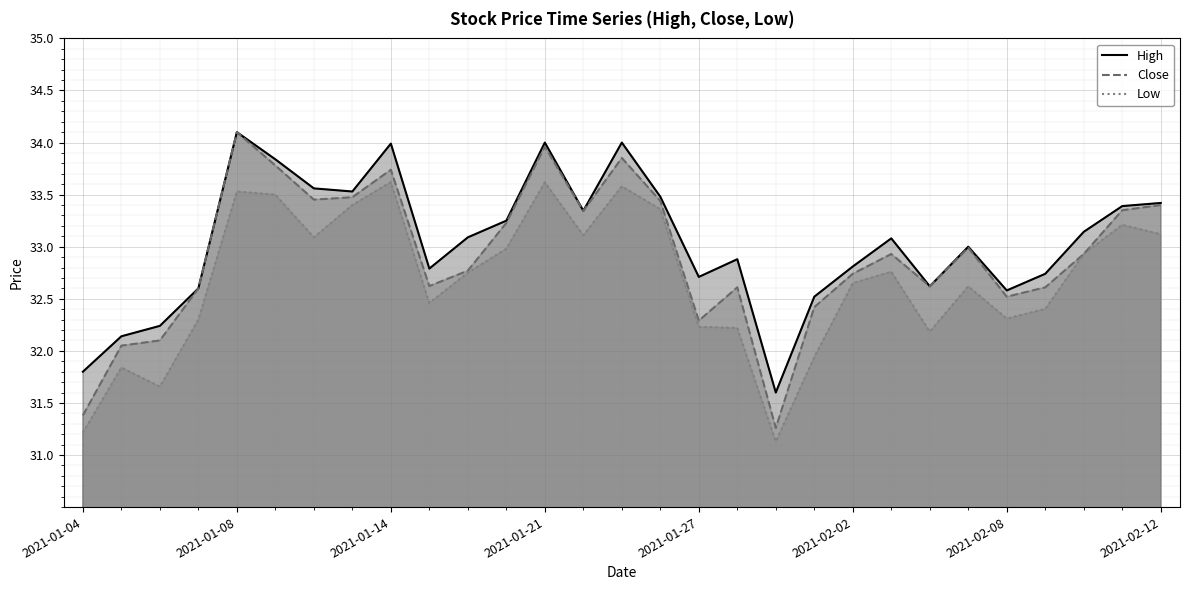

Reading left to right, list all the values displayed in this chart.

High: 2021-01-04=31.8	2021-01-05=32.1	2021-01-06=32.2	2021-01-07=32.6	2021-01-08=34.1	2021-01-11=33.8	2021-01-12=33.6	2021-01-13=33.5	2021-01-14=34.0	2021-01-15=32.8	2021-01-19=33.1	2021-01-20=33.2	2021-01-21=34.0	2021-01-22=33.3	2021-01-25=34.0	2021-01-26=33.5	2021-01-27=32.7	2021-01-28=32.9	2021-01-29=31.6	2021-02-01=32.5	2021-02-02=32.8	2021-02-03=33.1	2021-02-04=32.6	2021-02-05=33.0	2021-02-08=32.6	2021-02-09=32.7	2021-02-10=33.1	2021-02-11=33.4	2021-02-12=33.4
Close: 2021-01-04=31.4	2021-01-05=32.0	2021-01-06=32.1	2021-01-07=32.6	2021-01-08=34.1	2021-01-11=33.8	2021-01-12=33.5	2021-01-13=33.5	2021-01-14=33.7	2021-01-15=32.6	2021-01-19=32.8	2021-01-20=33.2	2021-01-21=34.0	2021-01-22=33.3	2021-01-25=33.9	2021-01-26=33.4	2021-01-27=32.3	2021-01-28=32.6	2021-01-29=31.3	2021-02-01=32.4	2021-02-02=32.7	2021-02-03=32.9	2021-02-04=32.6	2021-02-05=33.0	2021-02-08=32.5	2021-02-09=32.6	2021-02-10=32.9	2021-02-11=33.3	2021-02-12=33.4
Low: 2021-01-04=31.2	2021-01-05=31.8	2021-01-06=31.7	2021-01-07=32.3	2021-01-08=33.5	2021-01-11=33.5	2021-01-12=33.1	2021-01-13=33.4	2021-01-14=33.6	2021-01-15=32.5	2021-01-19=32.8	2021-01-20=33.0	2021-01-21=33.6	2021-01-22=33.1	2021-01-25=33.6	2021-01-26=33.4	2021-01-27=32.2	2021-01-28=32.2	2021-01-29=31.1	2021-02-01=31.9	2021-02-02=32.7	2021-02-03=32.8	2021-02-04=32.2	2021-02-05=32.6	2021-02-08=32.3	2021-02-09=32.4	2021-02-10=32.9	2021-02-11=33.2	2021-02-12=33.1